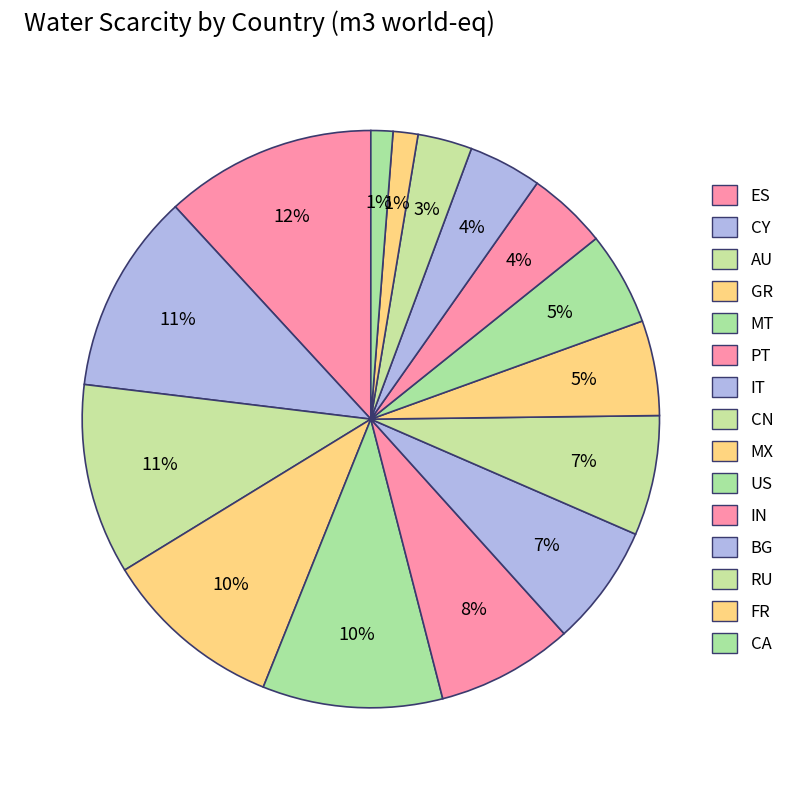

How many slices are in this pie chart?

15